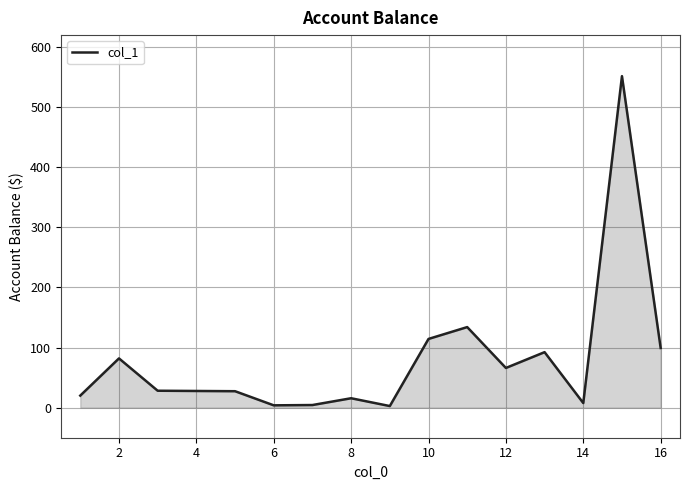

What is the maximum value shown in the chart?

551.7